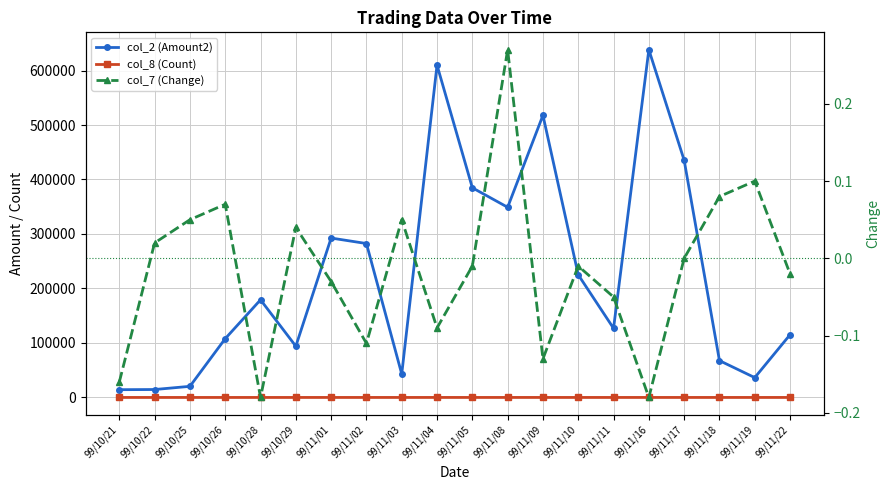

Reading left to right, list all the values displayed in this chart.

col_2 (Amount2): 99/10/21=14250.0	99/10/22=14550.0	99/10/25=20400.0	99/10/26=107910.0	99/10/28=179190.0	99/10/29=94050.0	99/11/01=292560.0	99/11/02=282480.0	99/11/03=43000.0	99/11/04=609880.0	99/11/05=384800.0	99/11/08=349040.0	99/11/09=517820.0	99/11/10=225100.0	99/11/11=126860.0	99/11/16=638180.0	99/11/17=435370.0	99/11/18=67600.0	99/11/19=36400.0	99/11/22=115150.0
col_8 (Count): 99/10/21=1.0	99/10/22=1.0	99/10/25=1.0	99/10/26=1.0	99/10/28=2.0	99/10/29=1.0	99/11/01=4.0	99/11/02=5.0	99/11/03=1.0	99/11/04=20.0	99/11/05=6.0	99/11/08=11.0	99/11/09=18.0	99/11/10=6.0	99/11/11=4.0	99/11/16=13.0	99/11/17=11.0	99/11/18=2.0	99/11/19=4.0	99/11/22=4.0
col_7 (Change): 99/10/21=-0.2	99/10/22=0.0	99/10/25=0.1	99/10/26=0.1	99/10/28=-0.2	99/10/29=0.0	99/11/01=-0.0	99/11/02=-0.1	99/11/03=0.1	99/11/04=-0.1	99/11/05=-0.0	99/11/08=0.3	99/11/09=-0.1	99/11/10=-0.0	99/11/11=-0.1	99/11/16=-0.2	99/11/17=0.0	99/11/18=0.1	99/11/19=0.1	99/11/22=-0.0